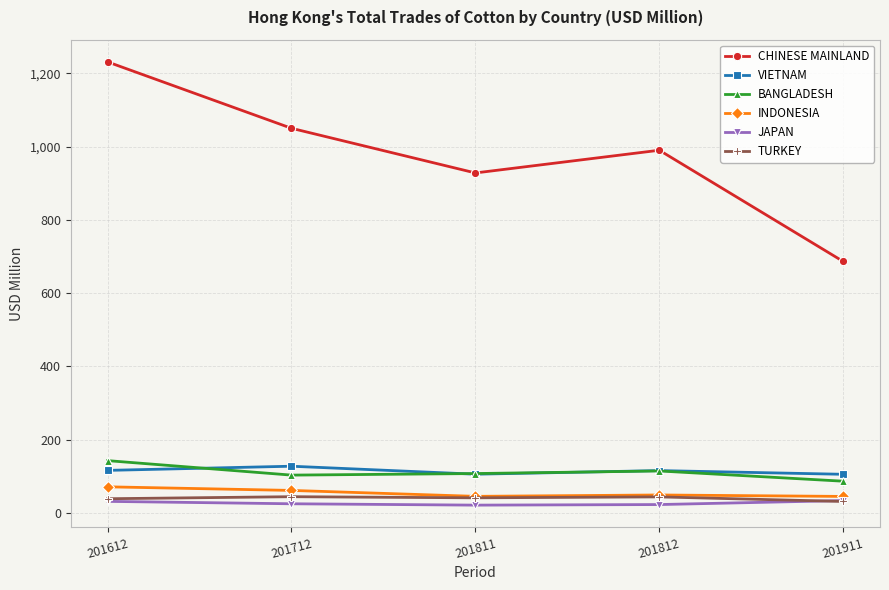

Where does the CHINESE MAINLAND series first go above 990?

201612